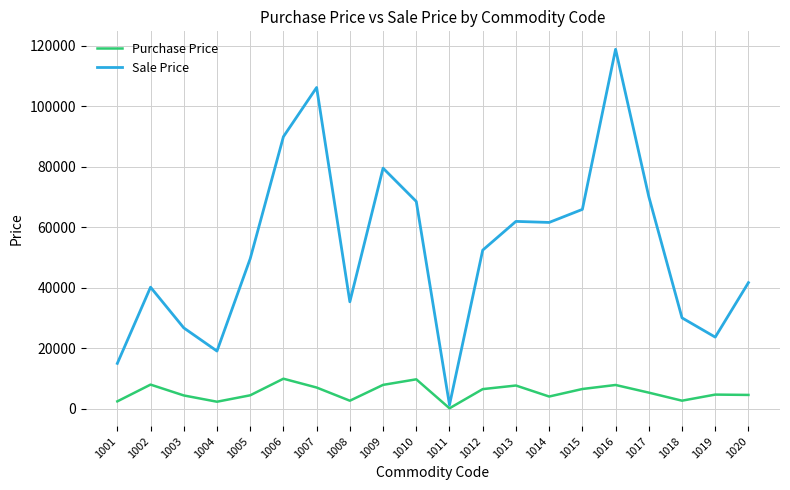

At which category is the sum across all series the highest?

1016